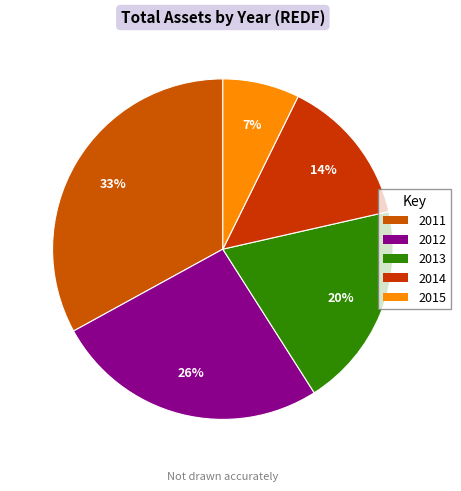

Combined, do 2013 and 2014 account for over 50%?

No